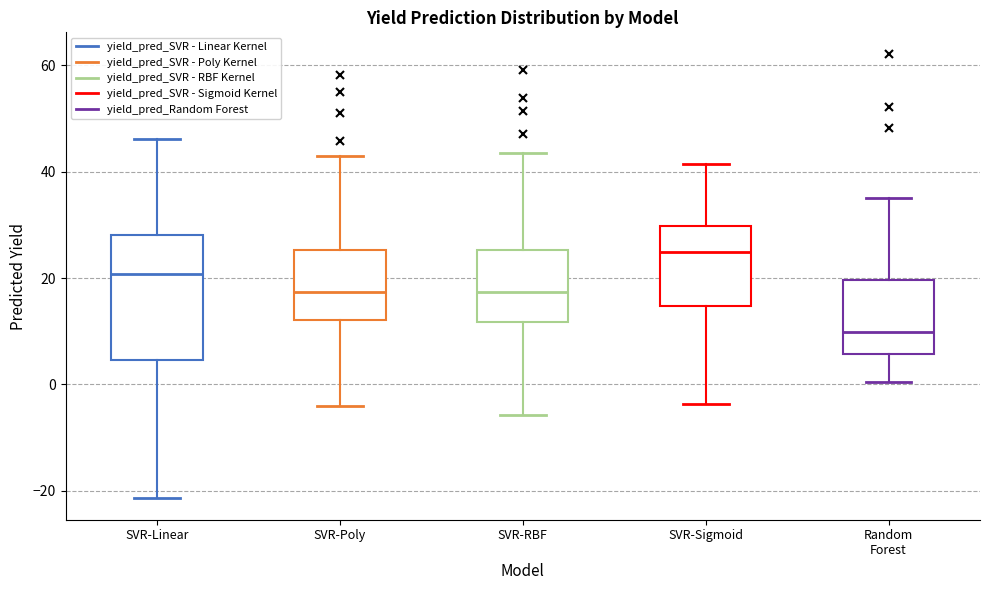

Where does the median line of the box for SVR-Poly sit on the y-axis? The values are not printed on the chart, so give them approximately, as read against the axis.

18